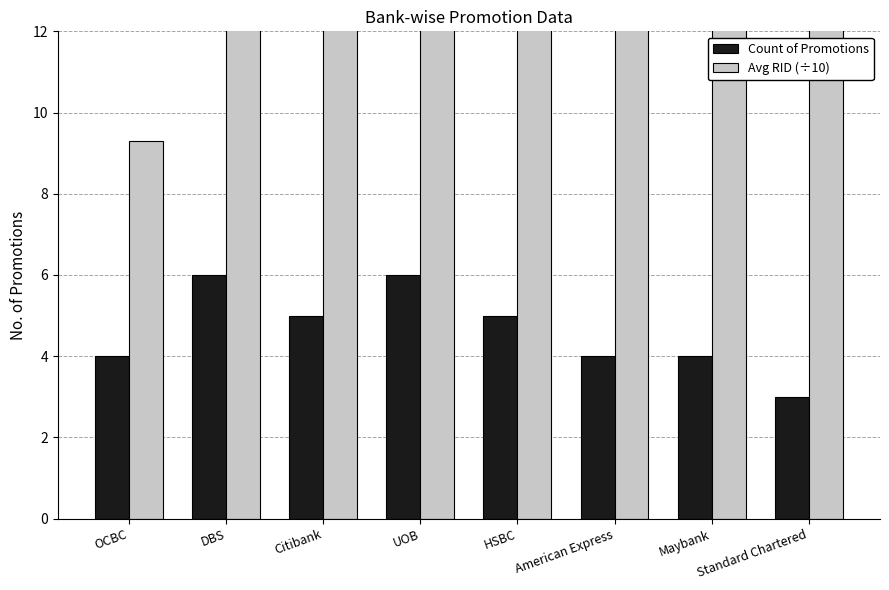

Which series has the largest total across all categories?

Avg RID (÷10)